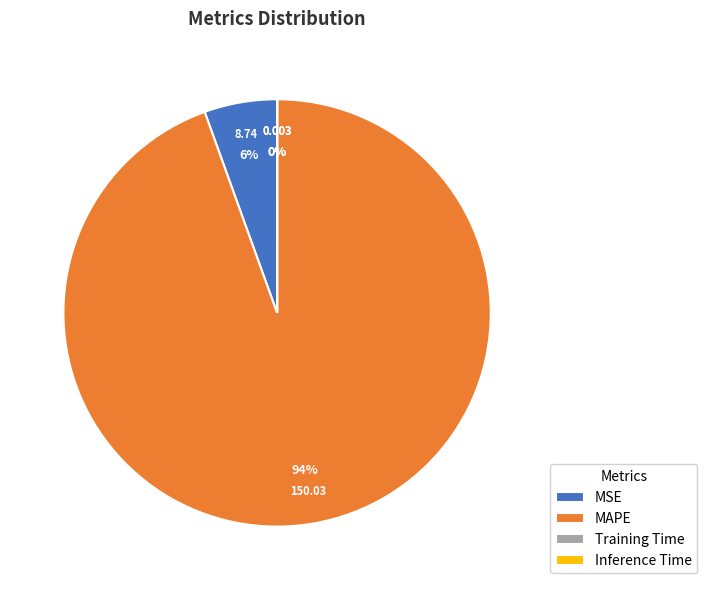

Which slice represents more than half of the pie?

MAPE